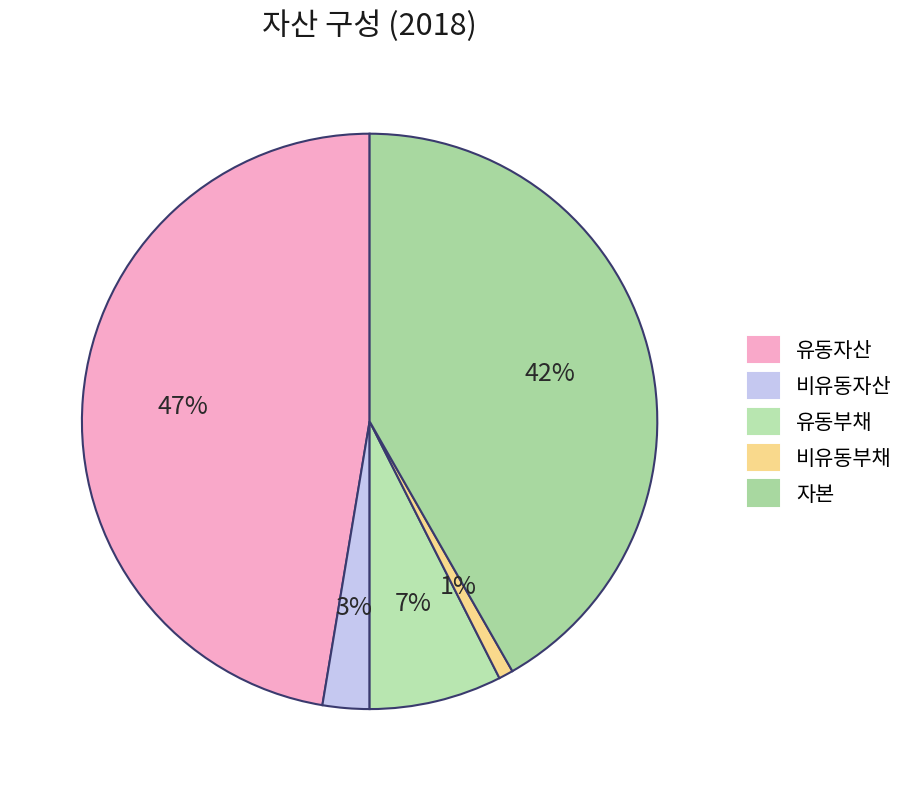

How many segments does this pie chart have?

5